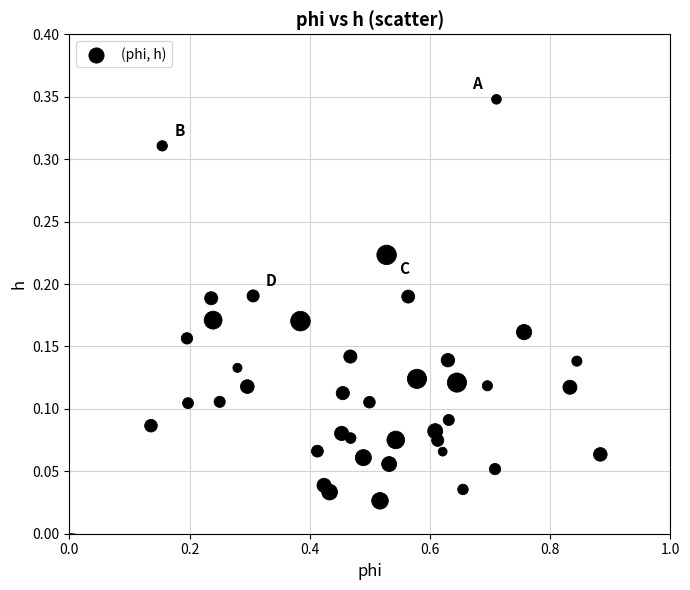

What is the range of X values (max minus min)?

0.7